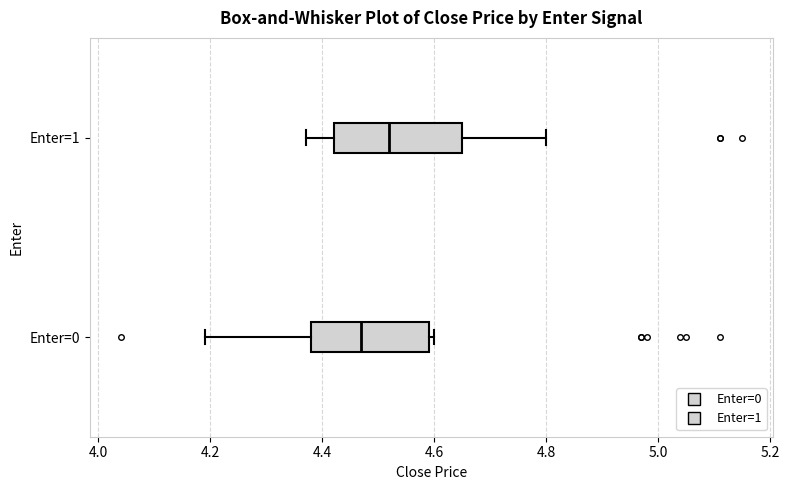

Reading bottom to top, transcribe this box plot: for each box, give where its median line is, the range the box spans, and where its two whiskers end, as read against the x-axis. The values are not printed on the chart, so give them approximately, as read against the axis.

Enter=0: median 4.48, box 4.38 to 4.60, whiskers 4.20 to 4.60 (just right of the box's right edge)
Enter=1: median 4.52, box 4.42 to 4.66, whiskers 4.38 to 4.80